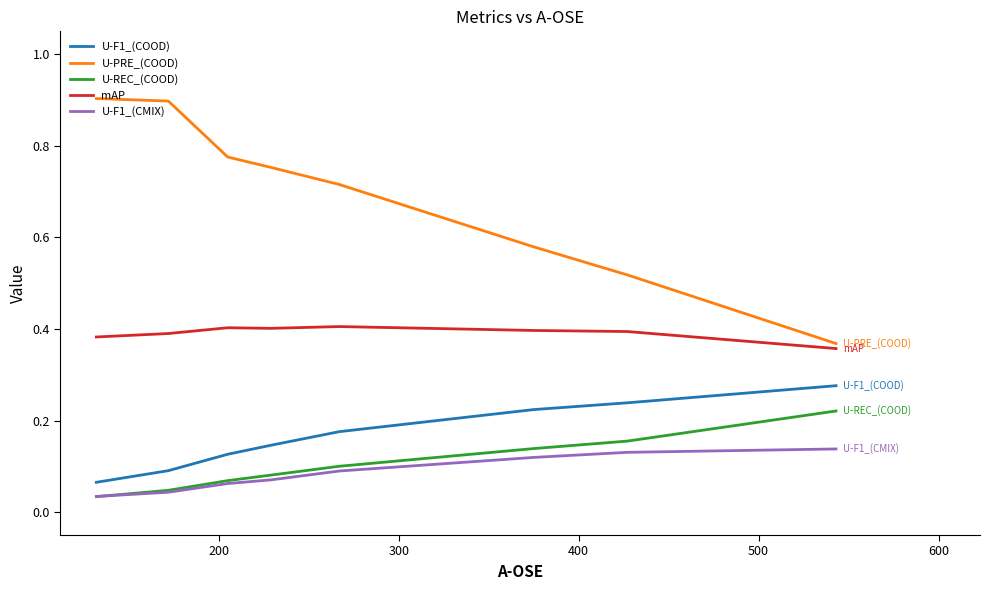

Is this an area chart (filled region under the line)?

No